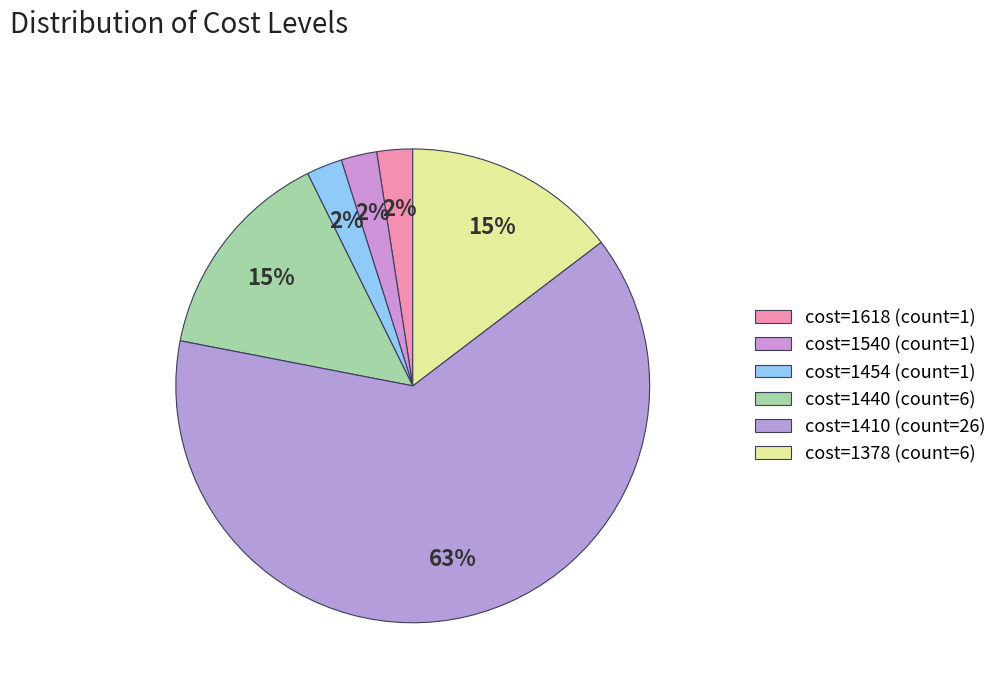

To the nearest percent, what percentage of the pie is cost=1378?

15%